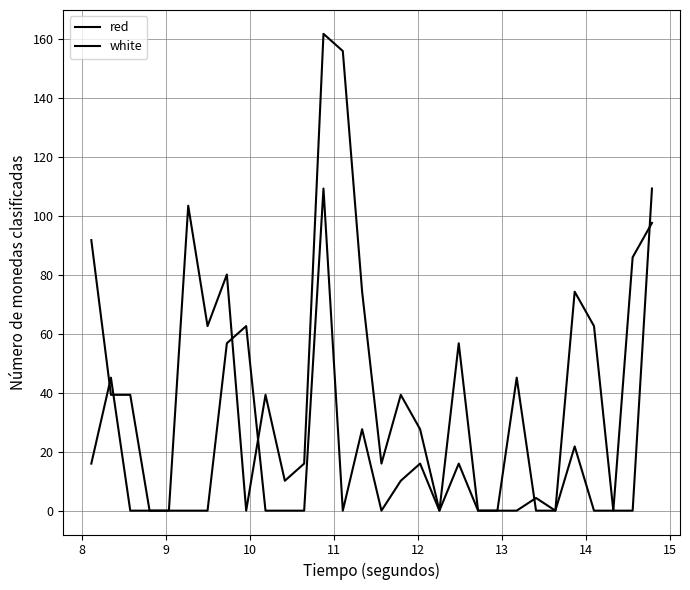

Reading left to right, extract all data points from this chart.

red: 16.0	45.2	0.0	0.0	0.0	0.0	0.0	56.8	62.7	0.0	0.0	0.0	109.4	0.0	27.7	0.0	10.1	16.0	0.0	16.0	0.0	0.0	0.0	4.3	0.0	21.8	0.0	0.0	86.0	97.7
white: 91.8	39.3	39.3	0.0	0.0	103.5	62.7	80.2	0.0	39.3	10.1	16.0	161.9	156.0	74.3	16.0	39.3	27.7	0.0	56.8	0.0	0.0	45.2	0.0	0.0	74.3	62.7	0.0	0.0	109.4